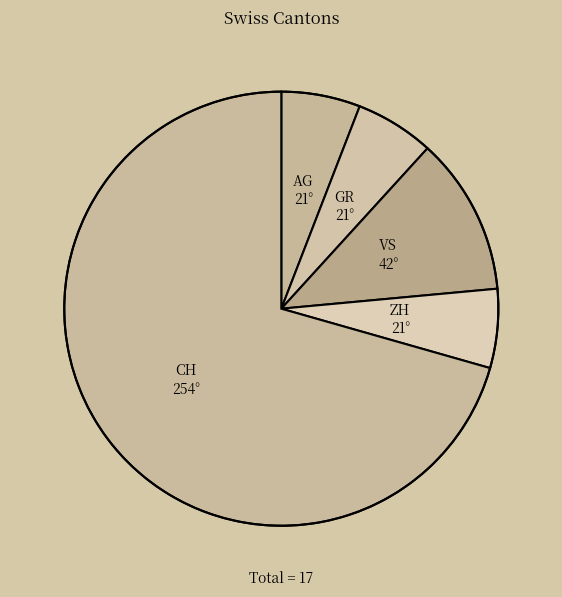

Combined, do AG and ZH account for over 50%?

No